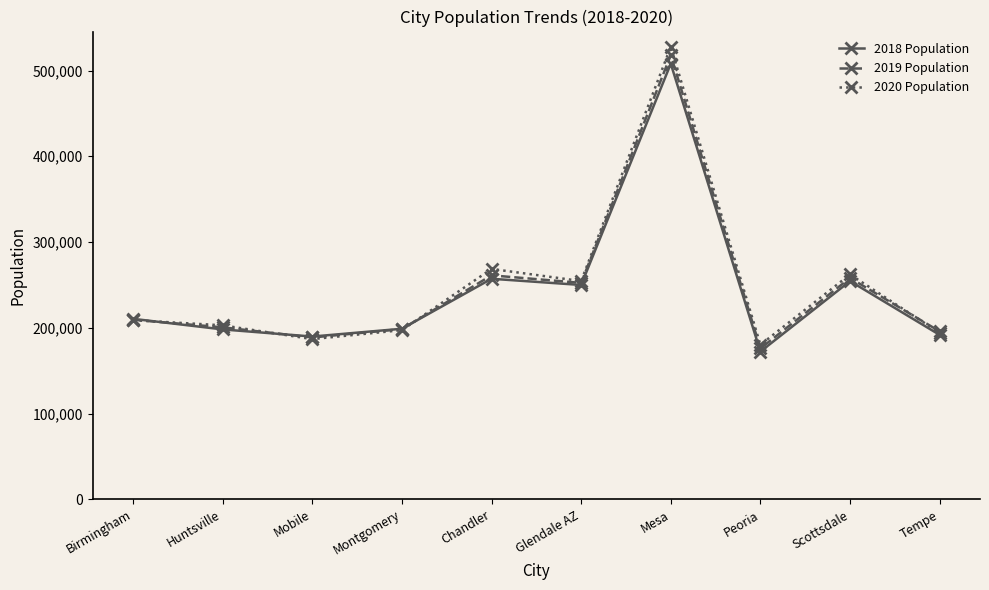

The 2018 Population series shows 343428 at Birmingham. True or false?

False